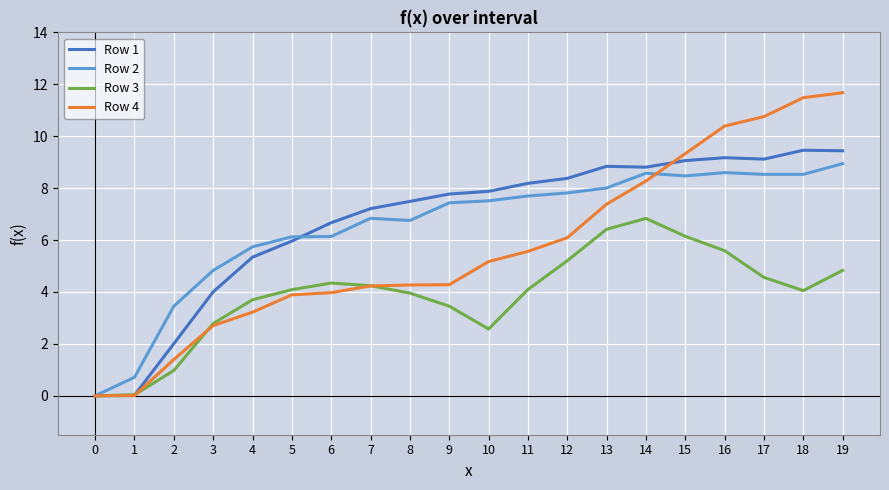

What is the total value across all series at 9?

22.9